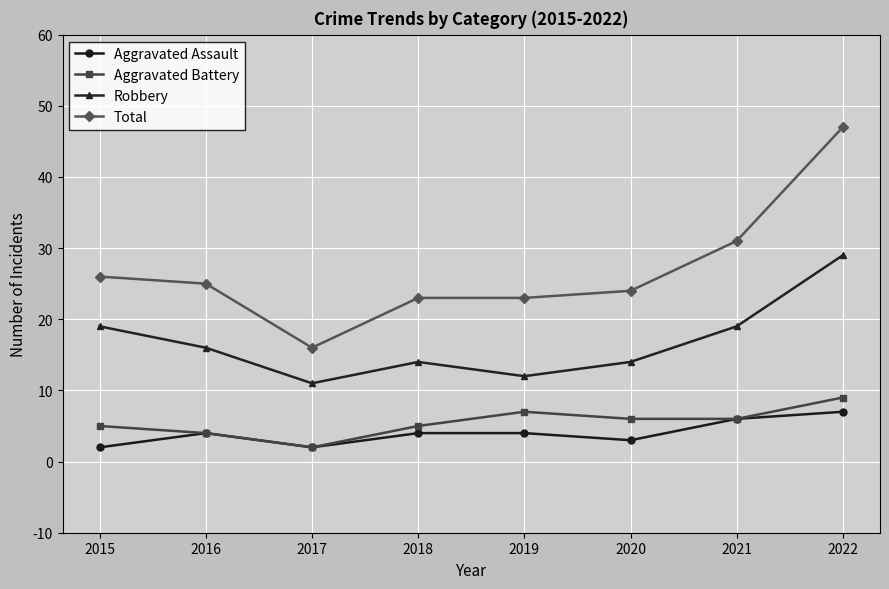

True or false: Robbery and Total cross at least once.

False